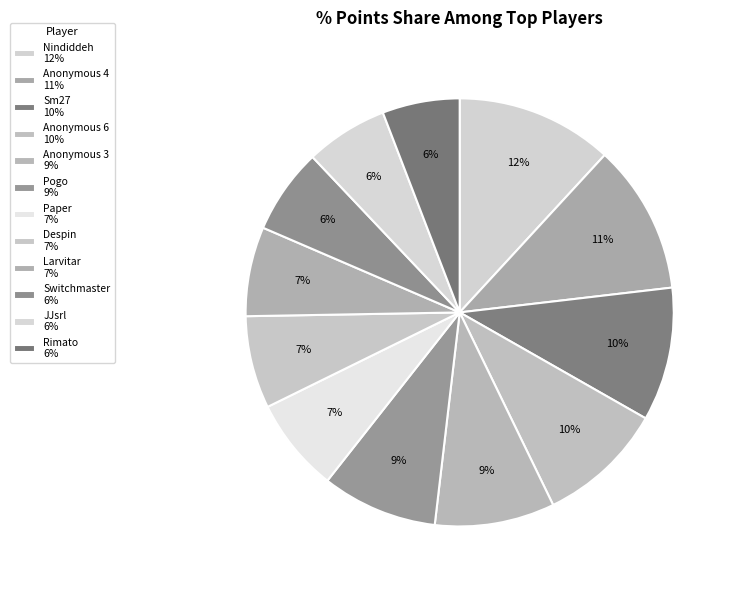

What percentage is the Despin slice, to the nearest percent?

7%